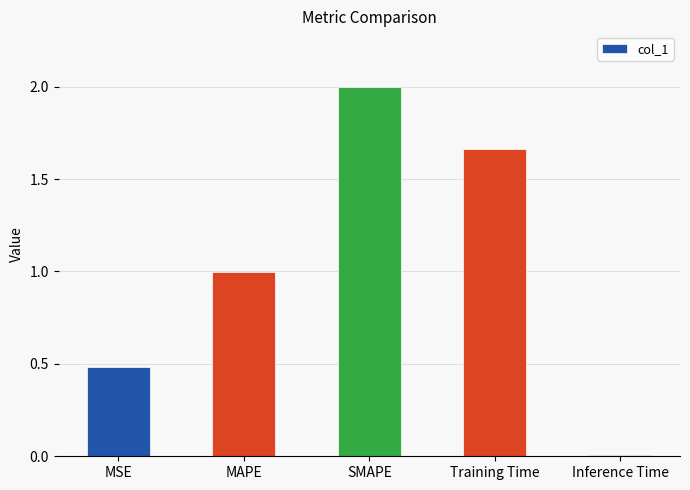

List the labels in order of value, largest first.

SMAPE, Training Time, MAPE, MSE, Inference Time